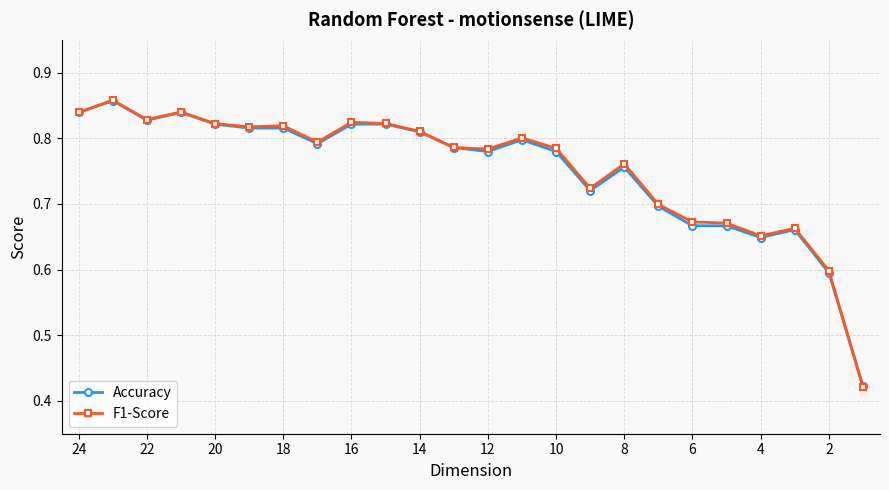

The F1-Score series shows 0.2 at 20. True or false?

False